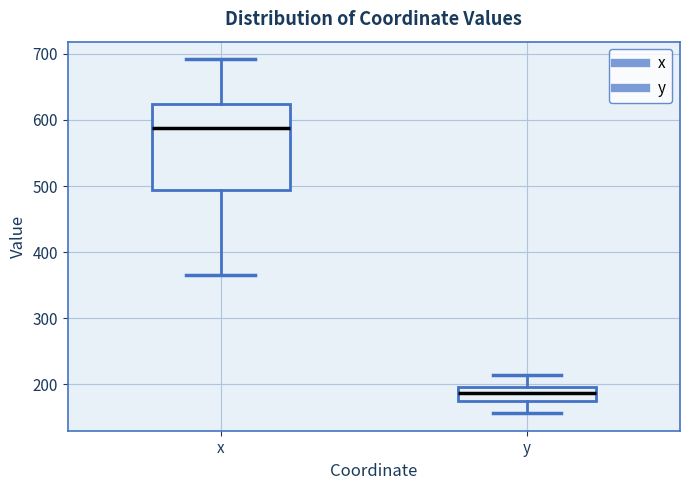

Which box's median line is the highest?

x